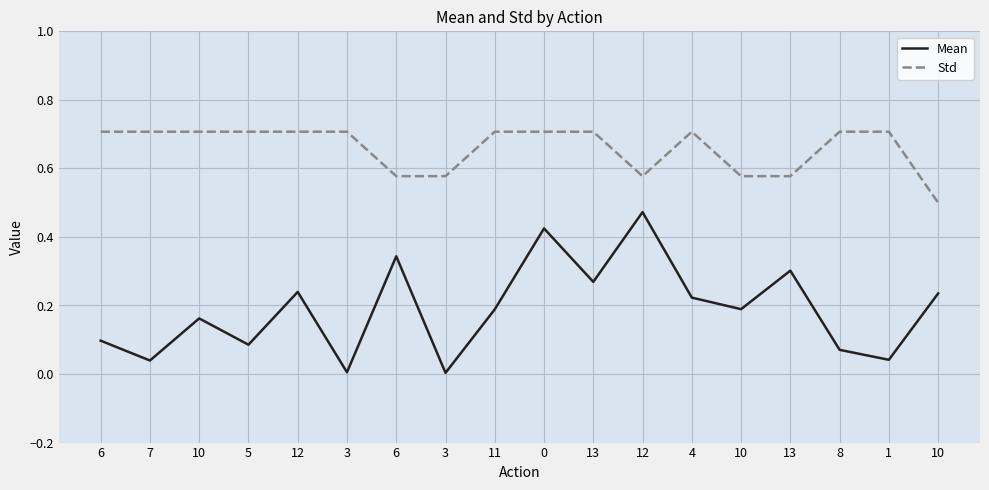

How many interior local peaks does the Std series have?

1